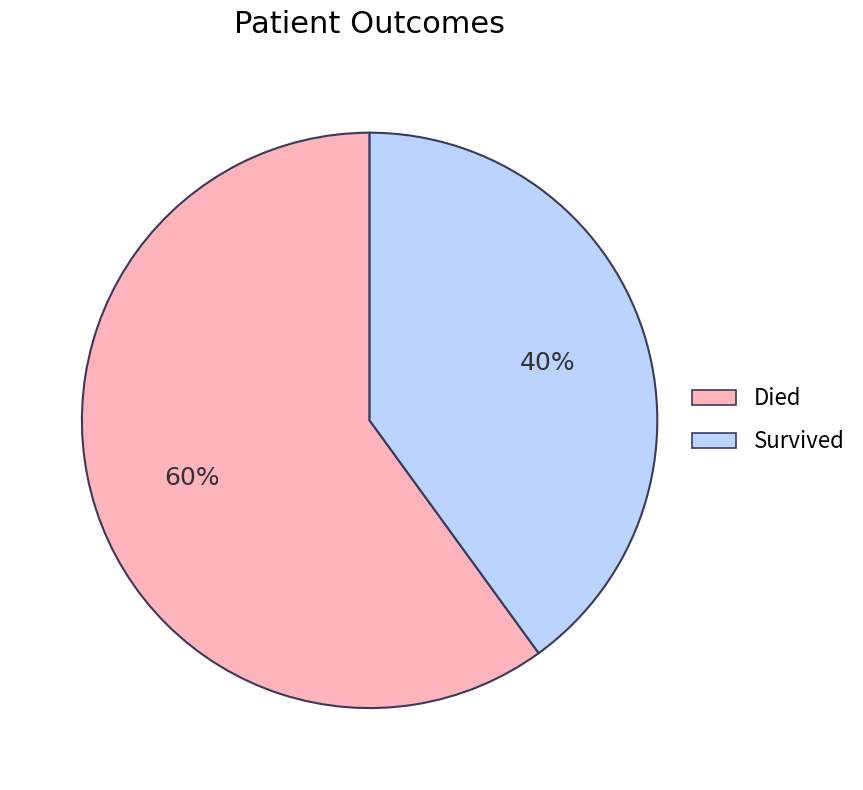

To the nearest percent, what is the difference between the Survived and Died slice percentages?

20%